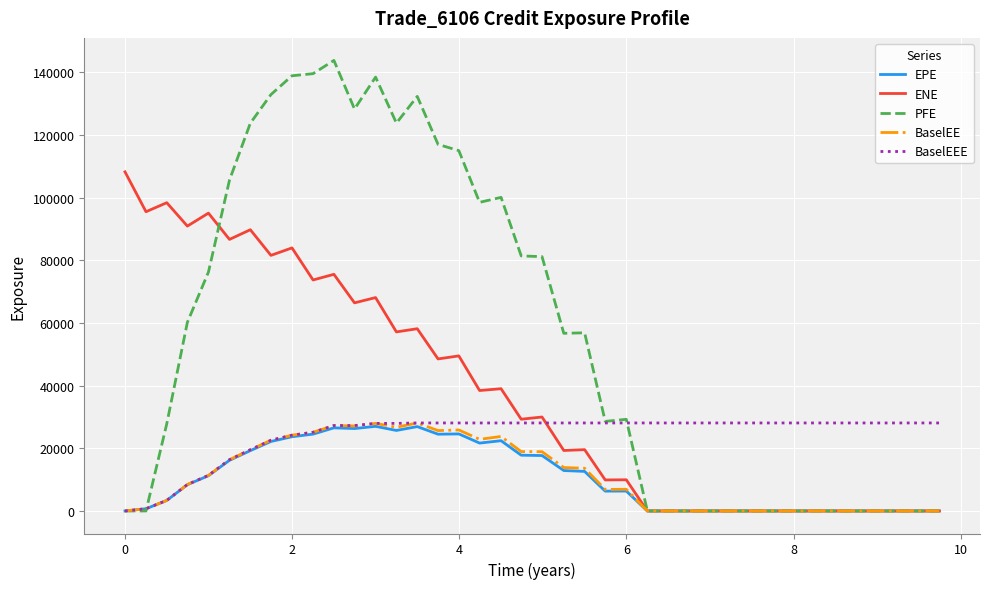

What is the highest value of the PFE series?

143794.0